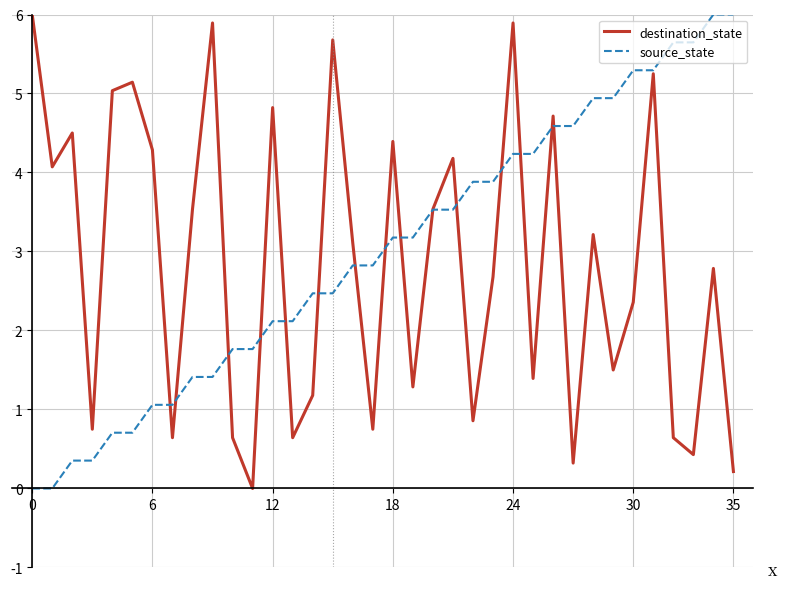

What is the greatest value displayed?

6.0